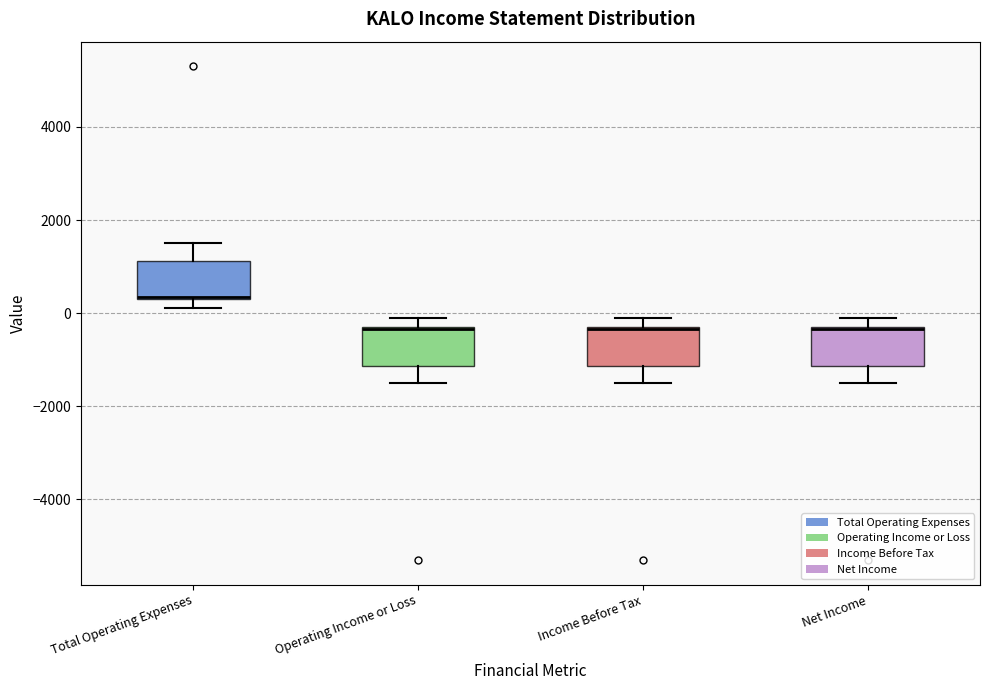

Reading left to right, transcribe this box plot: for each box, give where its median line is, the range the box spans, and where its two whiskers end, as read against the y-axis. The values are not printed on the chart, so give them approximately, as read against the axis.

Total Operating Expenses: median 400, box 400 to 1200, whiskers 200 to 1600
Operating Income or Loss: median -400, box -1200 to -200, whiskers -1400 to 0
Income Before Tax: median -400, box -1200 to -200, whiskers -1400 to 0
Net Income: median -400, box -1200 to -200, whiskers -1400 to 0